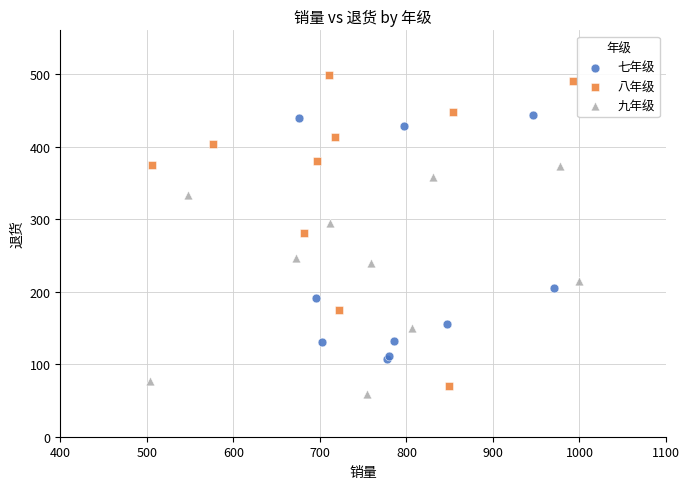

Which series has the widest spread of Y values?

八年级